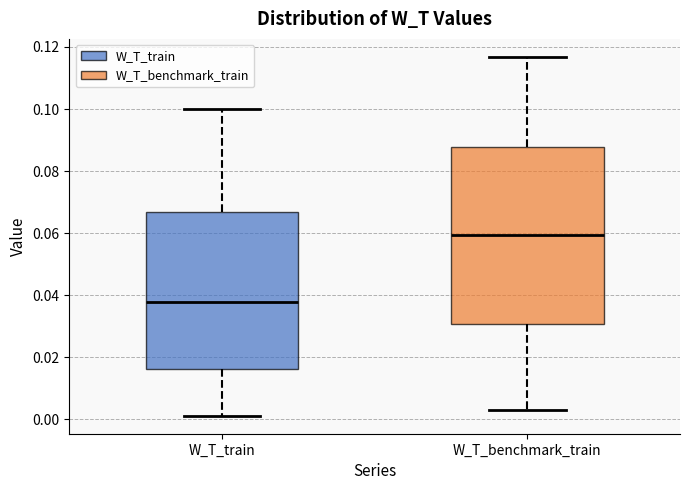

Which box is the tallest, from its lower edge to its upper edge?

W_T_benchmark_train